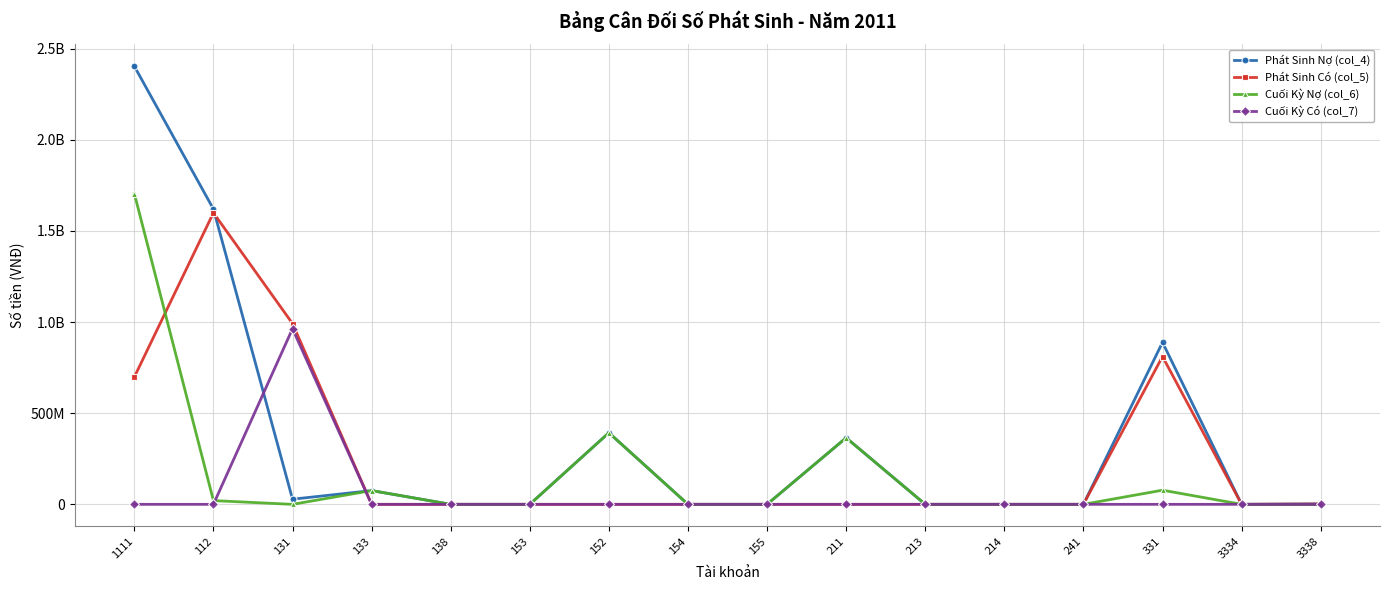

At how many categories does at least one series exceed 82190106?

6